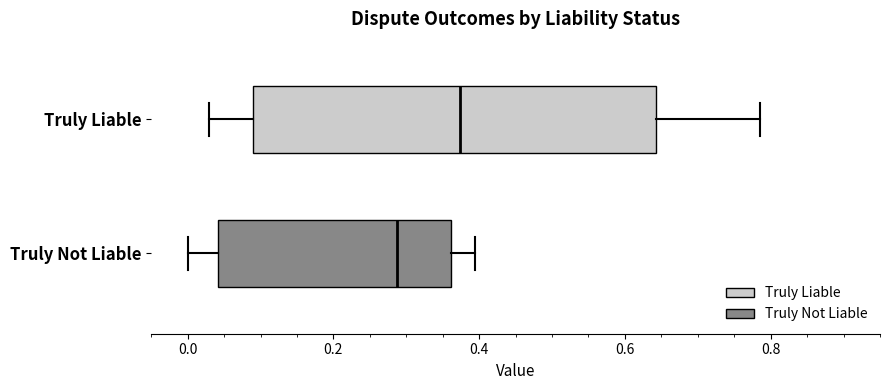

Reading bottom to top, read every box against the x-axis: the position of its median line, the range the box covers, and the ends of its whiskers. The values are not printed on the chart, so give them approximately, as read against the axis.

Truly Not Liable: median 0.28, box 0.04 to 0.36, whiskers 0.00 to 0.40
Truly Liable: median 0.38, box 0.08 to 0.64, whiskers 0.02 to 0.78